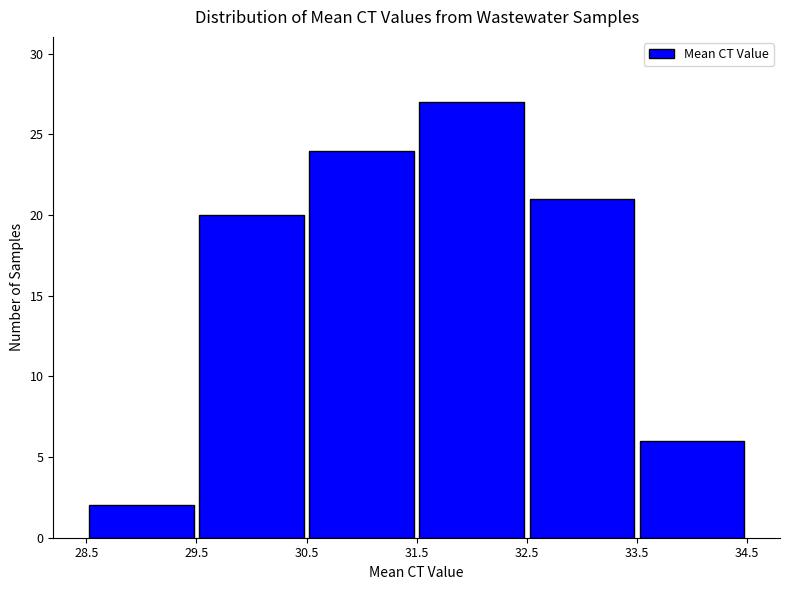

Reading left to right, transcribe this chart: for each bar, give the range it covers on the x-axis and its height. The values are not printed on the chart, so give them approximately, as read against the axis.

28.5 to 29.5: 2
29.5 to 30.5: 20
30.5 to 31.5: 24
31.5 to 32.5: 27
32.5 to 33.5: 21
33.5 to 34.5: 6